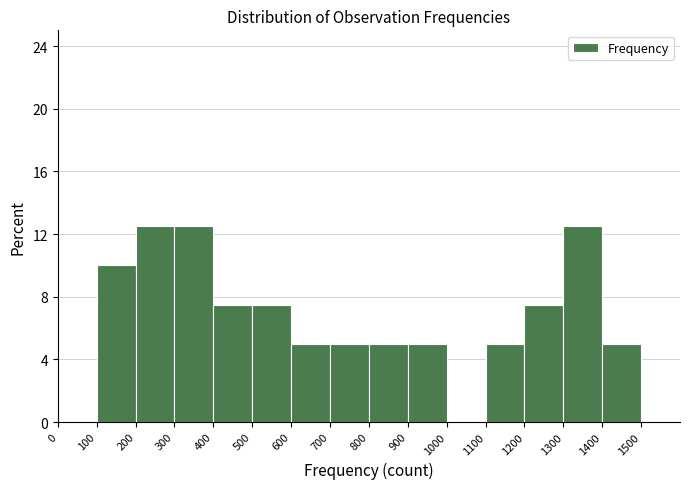

How tall is the bar that spans 600 to 700 on the x-axis? The values are not printed on the chart, so give them approximately, as read against the axis.

5.0